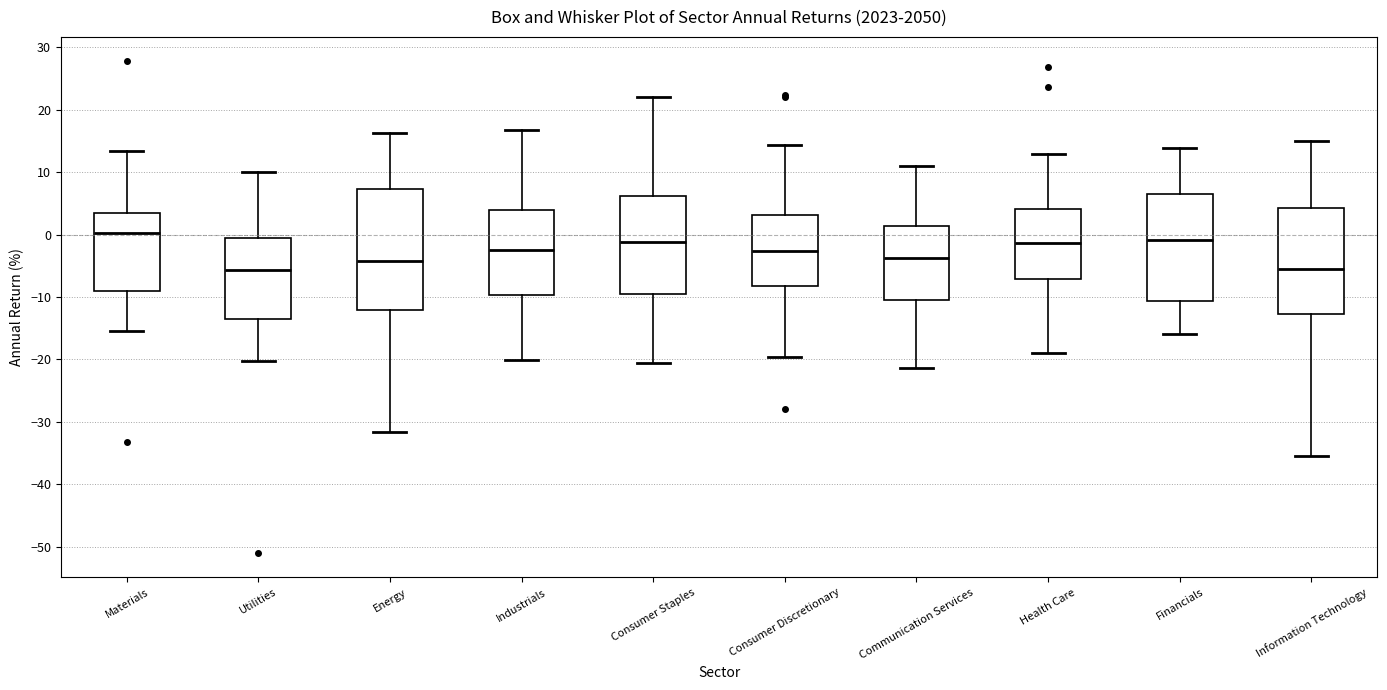

Which box has the highest median line?

Materials